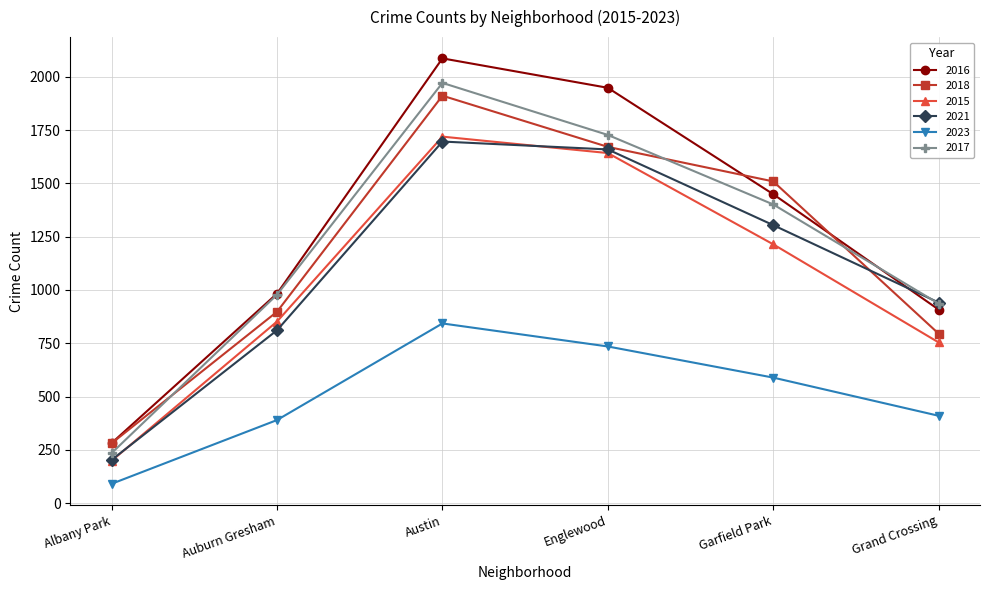

True or false: 2016 has a value of 603 at Garfield Park.

False